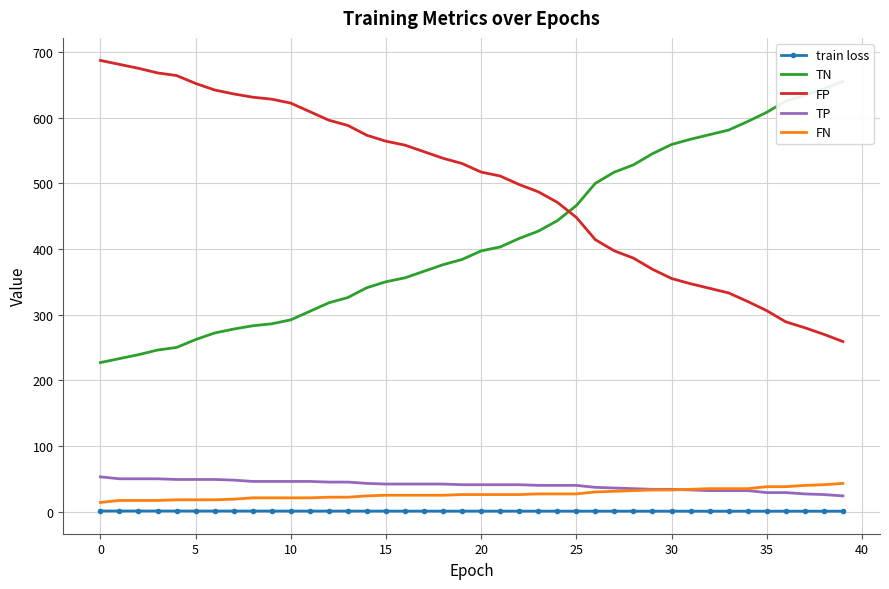

Rank the series at 29 from lowest to highest value.

train loss, FN, TP, FP, TN